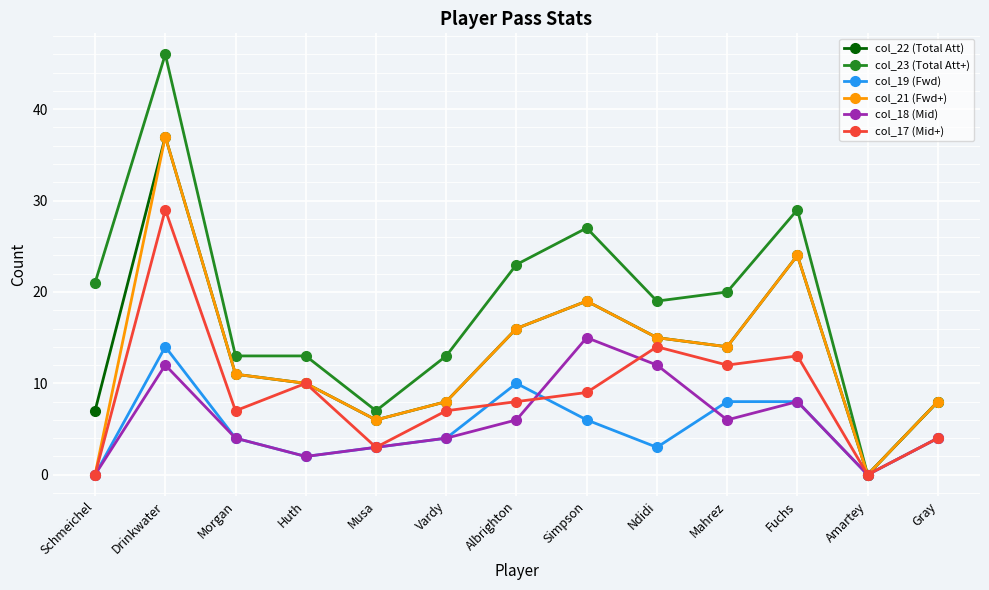

What is the average value of the col_17 (Mid+) series?

9